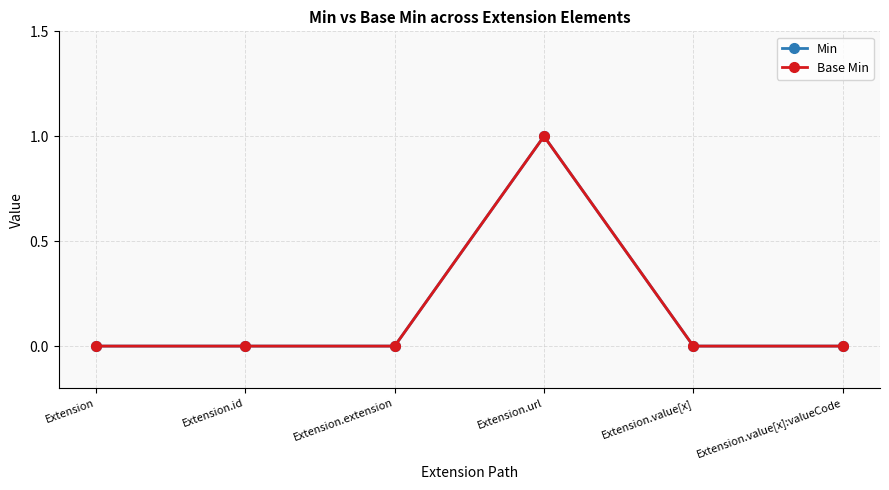

What is the maximum value shown in the chart?

1